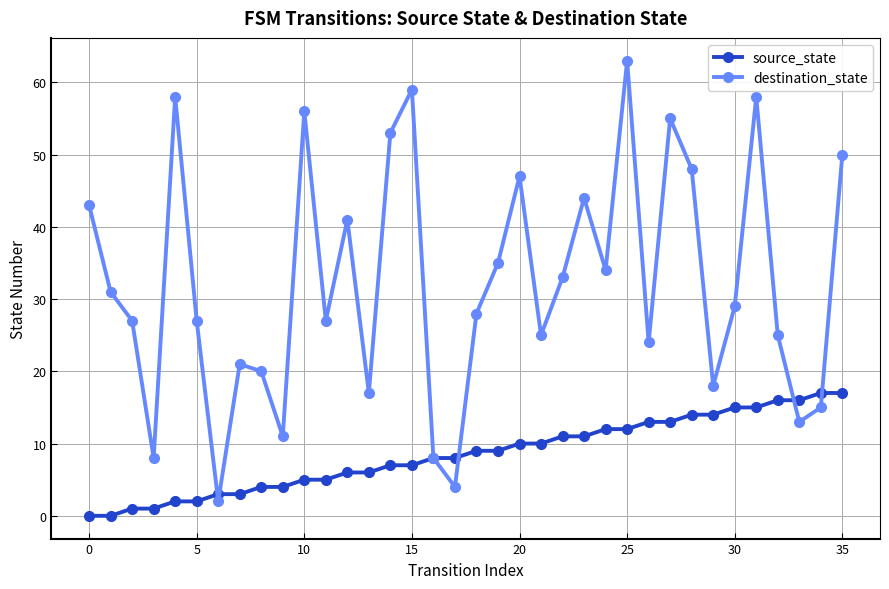

True or false: destination_state has more than 1 points higher than both neighbors.

True